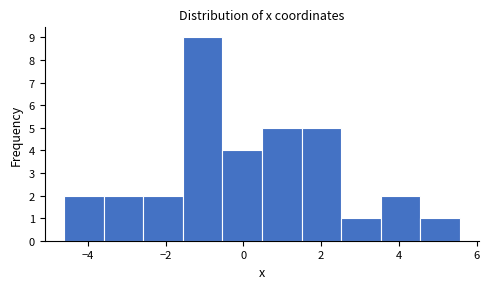

Which range on the x-axis has the tallest bar?

-1.6 to -0.6